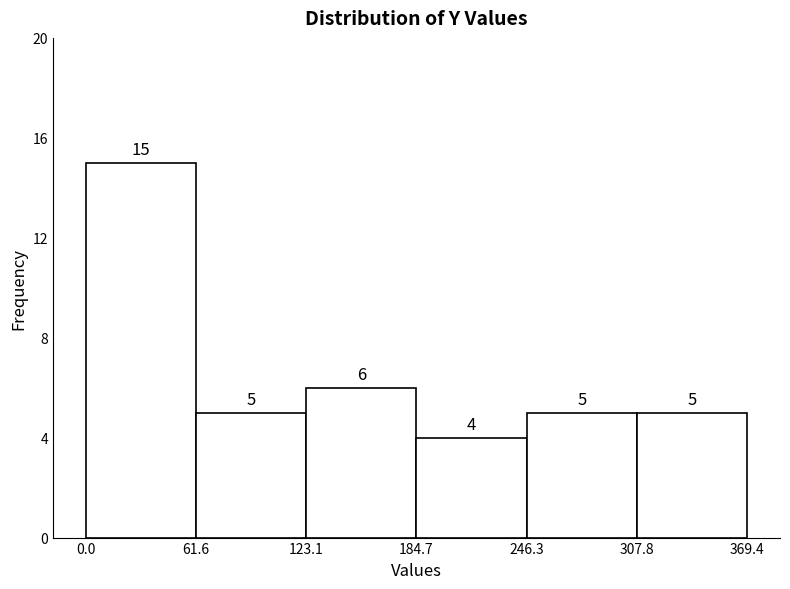

How tall is the bar that spans 184.7 to 246.3 on the x-axis?

4